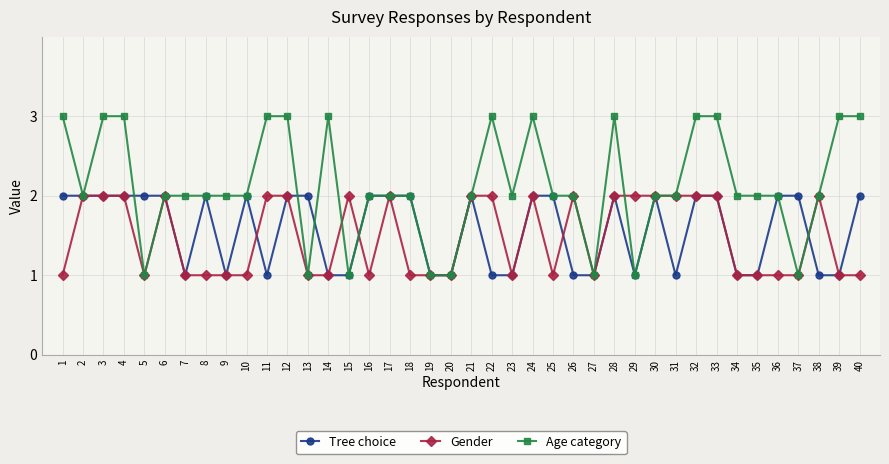

What is the sum of all Tree choice values?

63